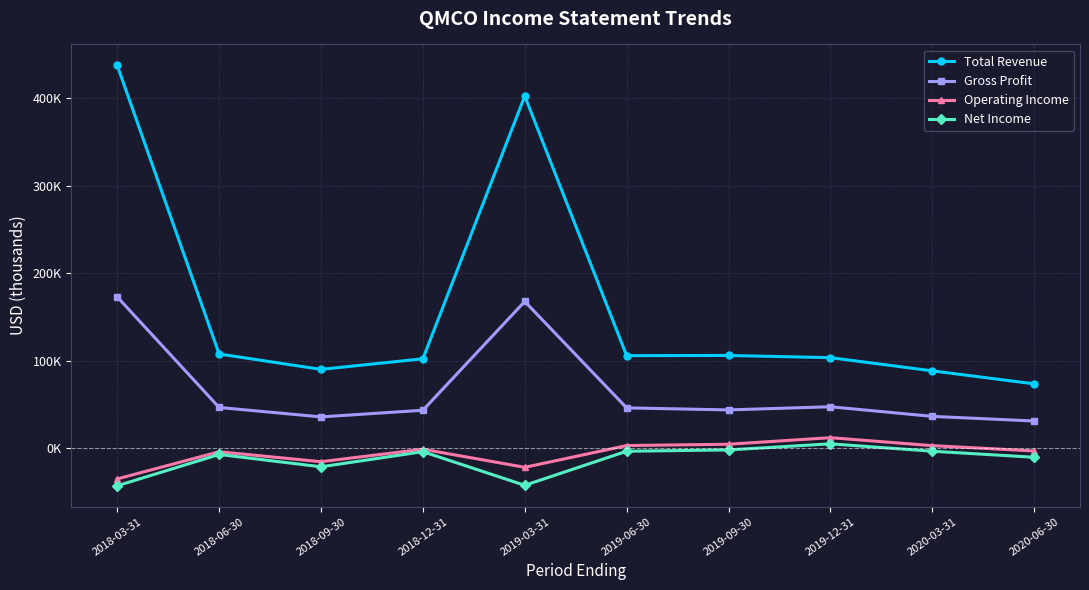

How many interior local peaks does the Total Revenue series have?

2